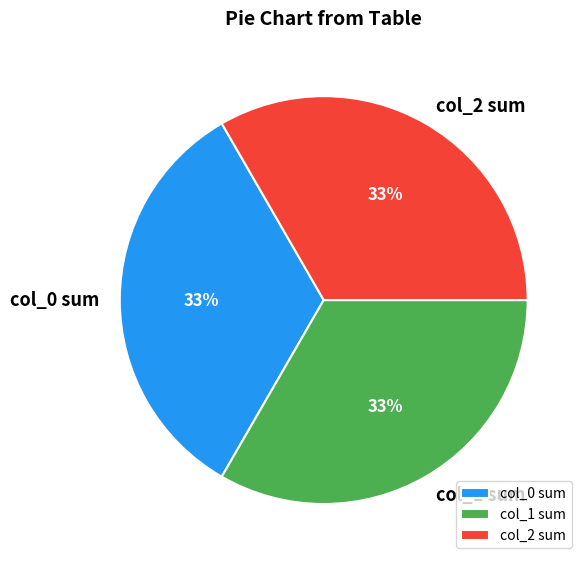

To the nearest percent, what is the difference between the largest and smallest slice percentages?

0%